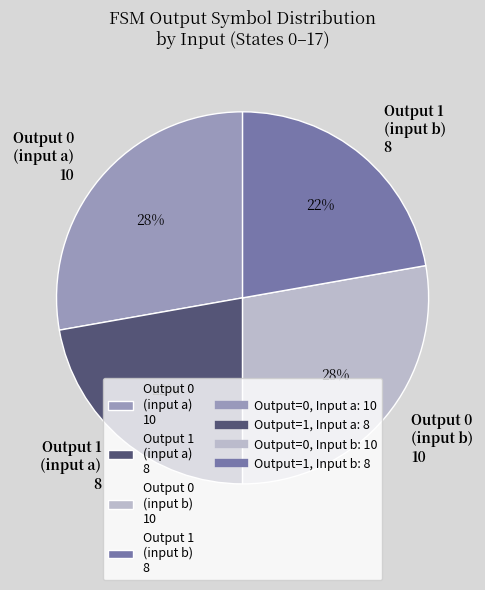

How many segments does this pie chart have?

4